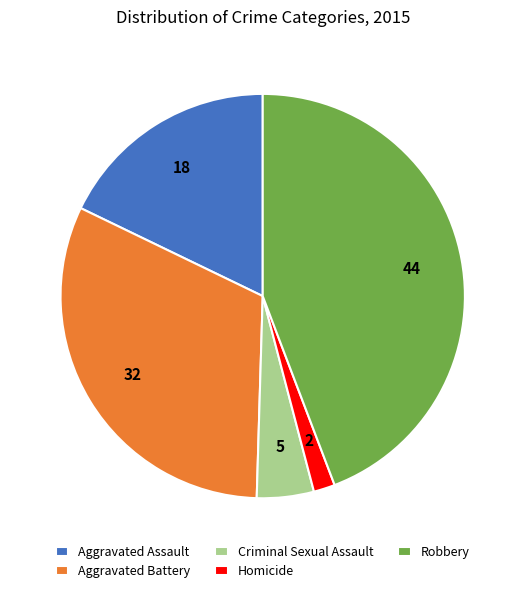

Does Aggravated Battery represent more than half of the total?

No